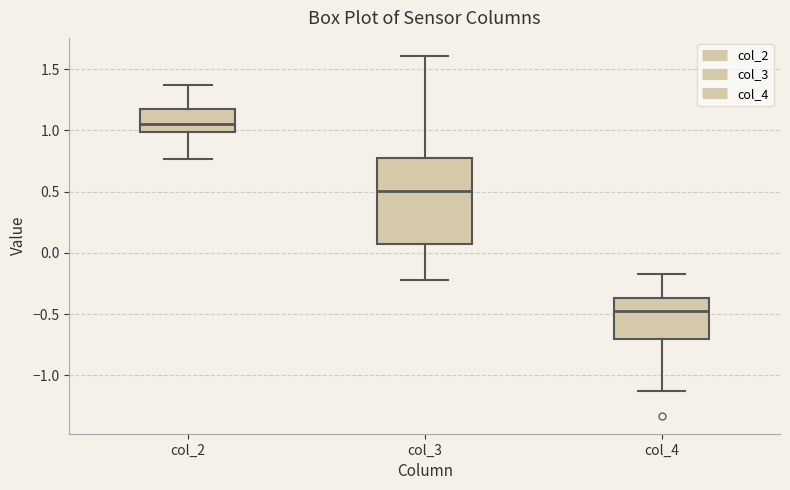

Where does the upper whisker of the box for col_4 end on the y-axis? The values are not printed on the chart, so give them approximately, as read against the axis.

-0.15